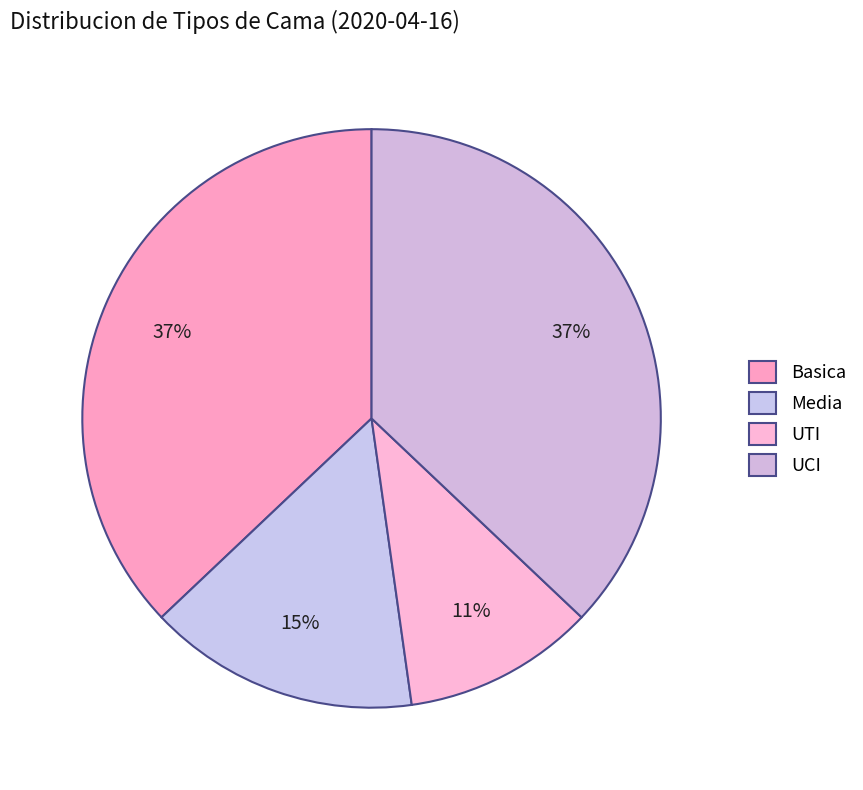

To the nearest percent, what is the difference between the Media and UCI slice percentages?

22%